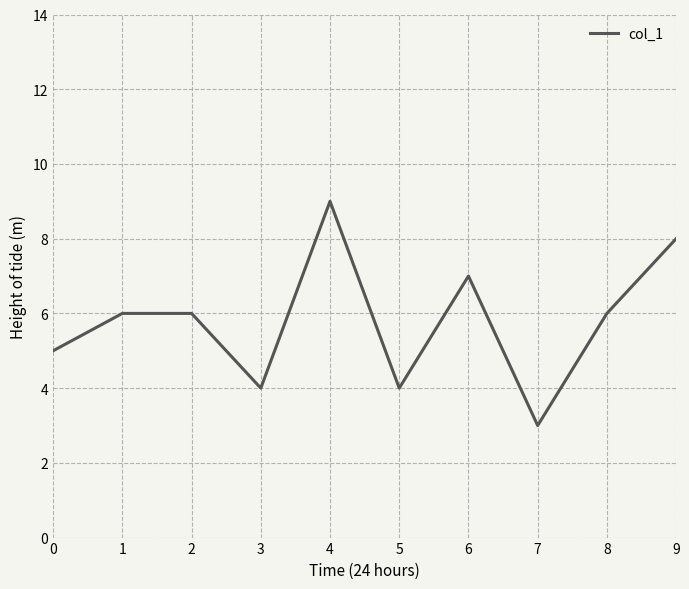

How many lines are shown in the chart?

1